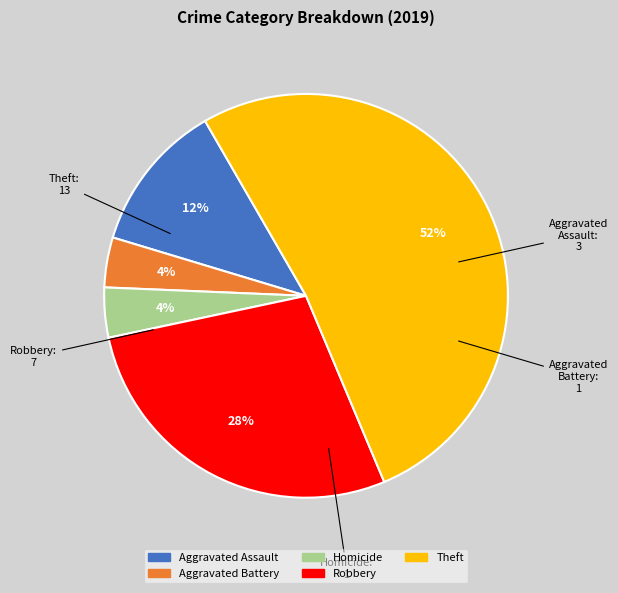

To the nearest percent, what percentage of the pie is Theft?

52%